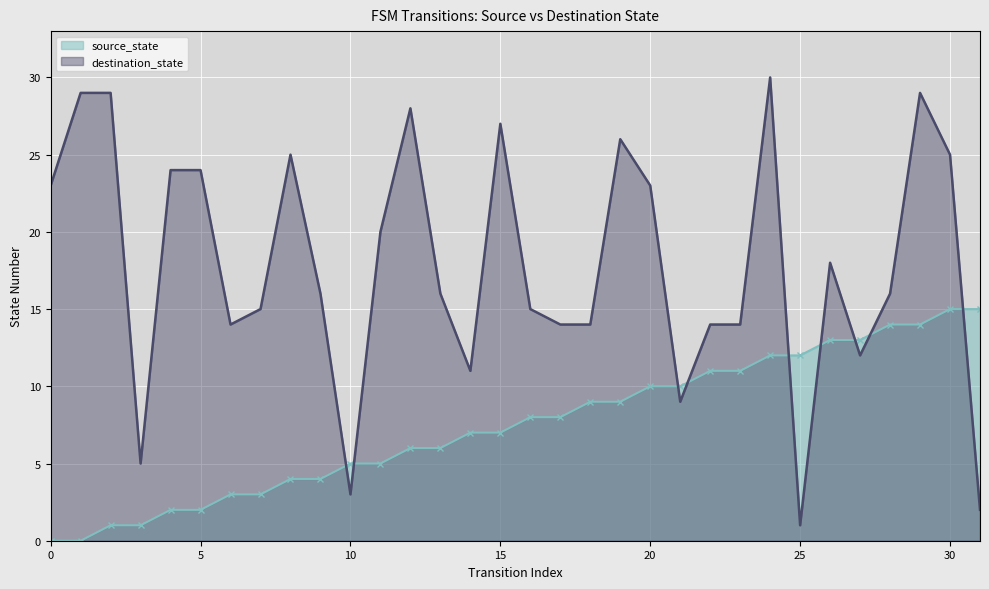

How many categories are shown in the chart?

32